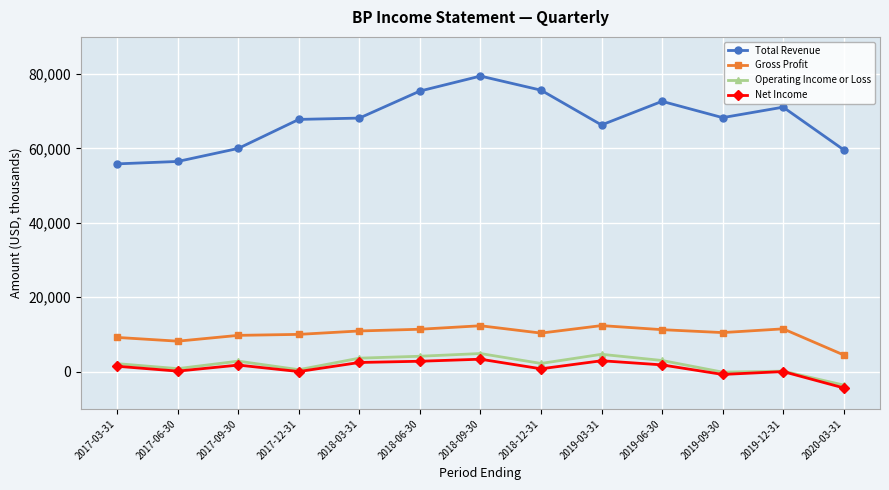

What is the minimum value for Total Revenue?

55863